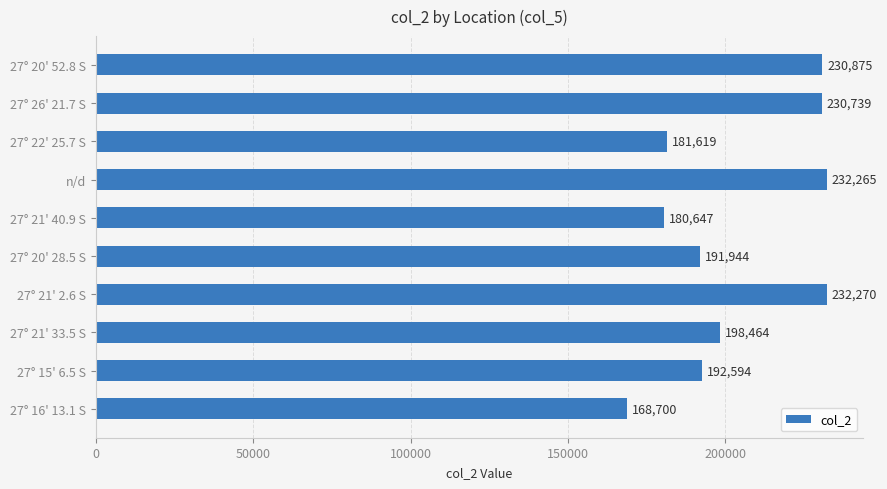

List the labels in order of value, largest first.

27° 21' 2.6 S, n/d, 27° 20' 52.8 S, 27° 26' 21.7 S, 27° 21' 33.5 S, 27° 15' 6.5 S, 27° 20' 28.5 S, 27° 22' 25.7 S, 27° 21' 40.9 S, 27° 16' 13.1 S